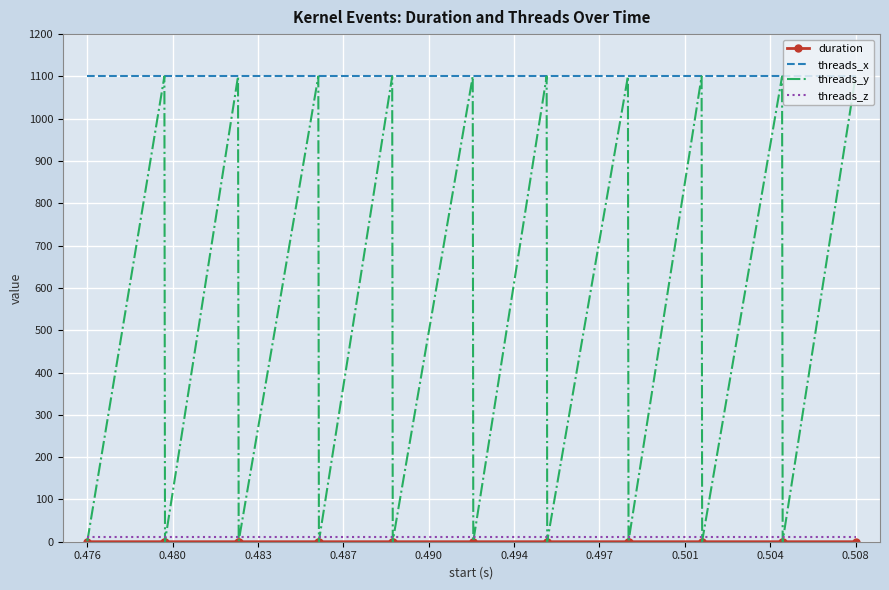

Which series has the widest spread of values?

threads_y